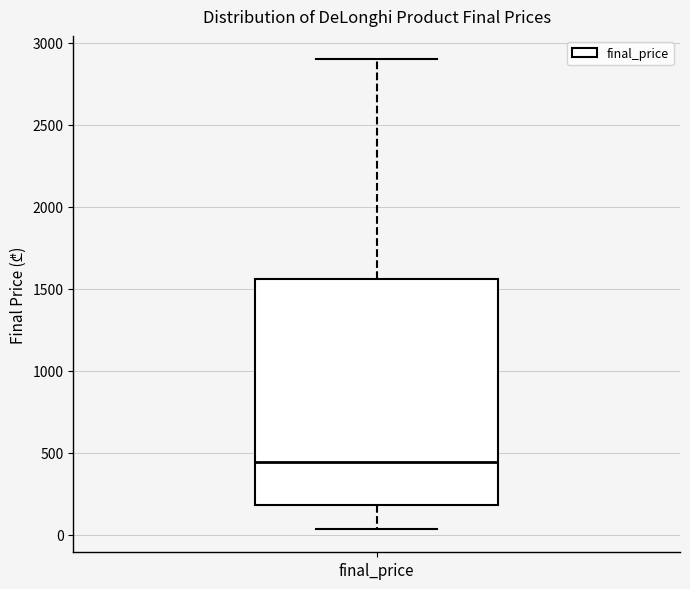

Transcribe this box plot: give where the median line is, the range the box spans, and where the two whiskers end, as read against the y-axis. The values are not printed on the chart, so give them approximately, as read against the axis.

median 450, box 200 to 1550, whiskers 50 to 2900